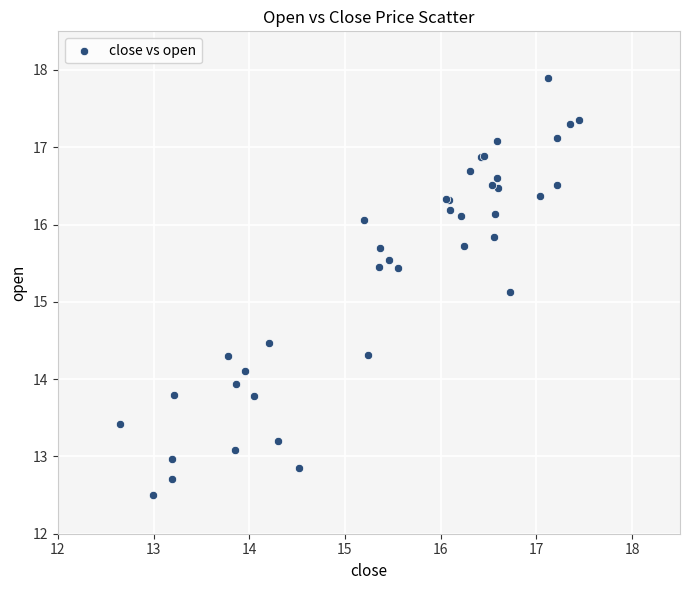

What Y value in the scatter plot is closest to 15?

15.1